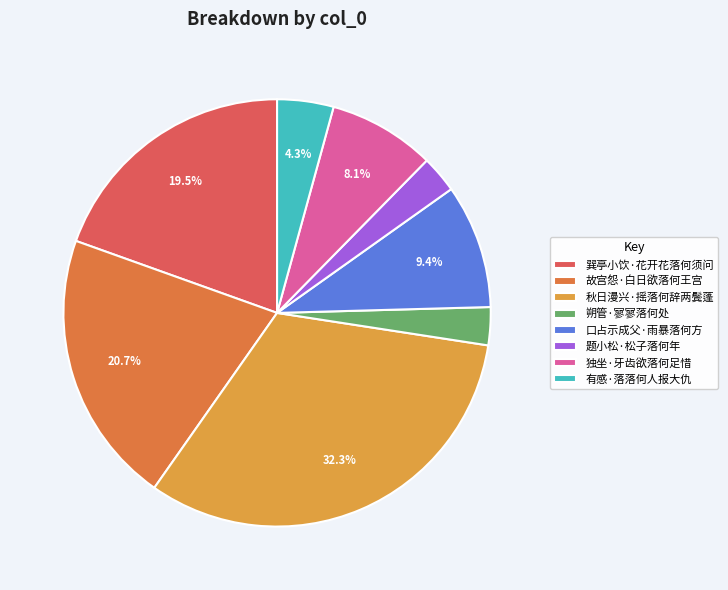

The 故宫怨·白日欲落何王宫 slice represents 31% of the pie. True or false?

False